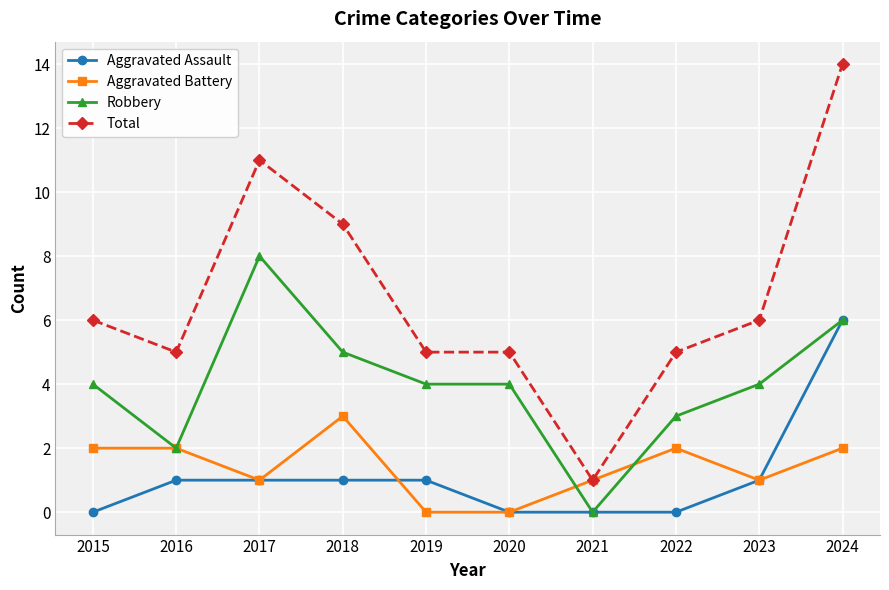

At which category does Robbery reach its first local valley?

2016